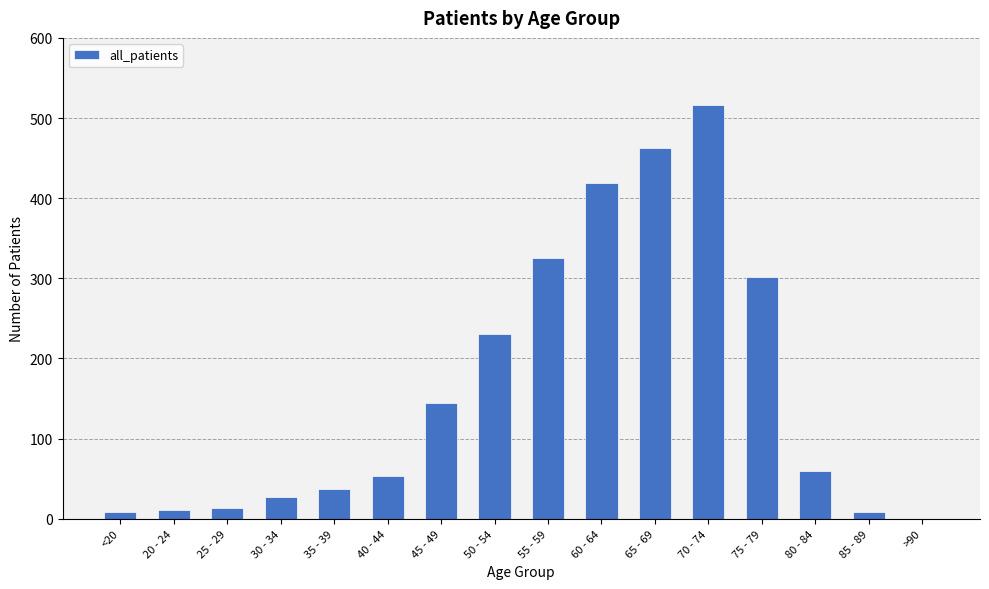

What value does the data have at 75 - 79?

302